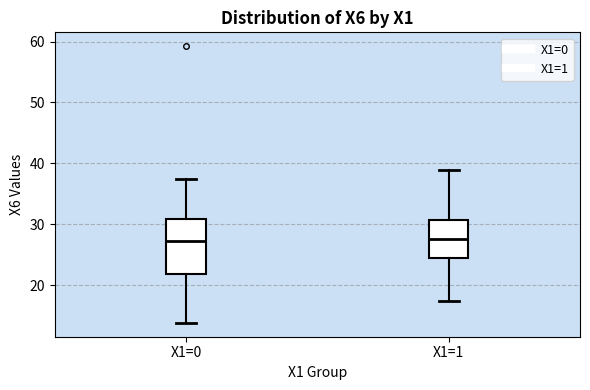

Comparing the boxes themselves (not the whiskers), which one is the tallest?

X1=0